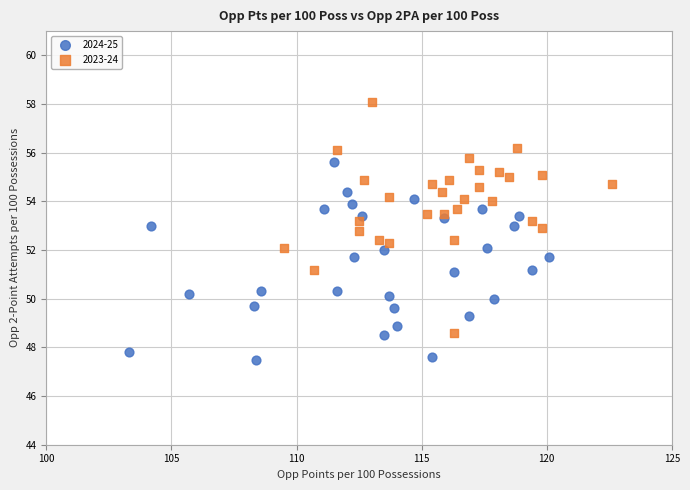

Which series has the largest Y range (max minus min)?

2023-24